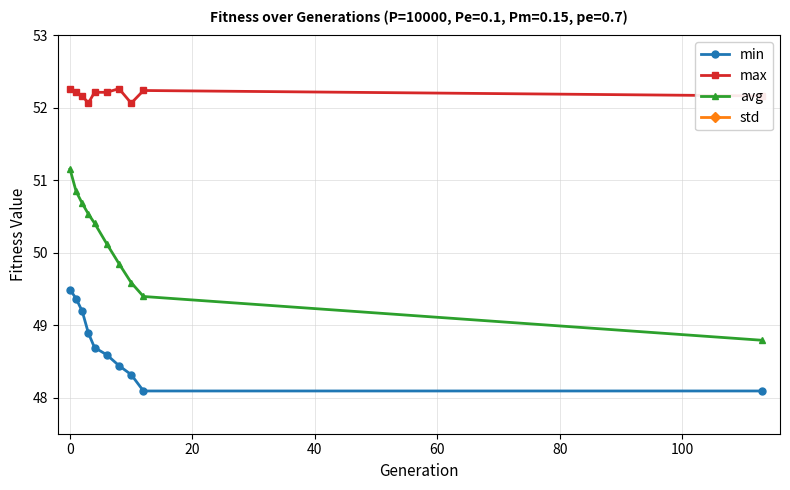

What is the value of the min point at the 3rd from the left?

49.2